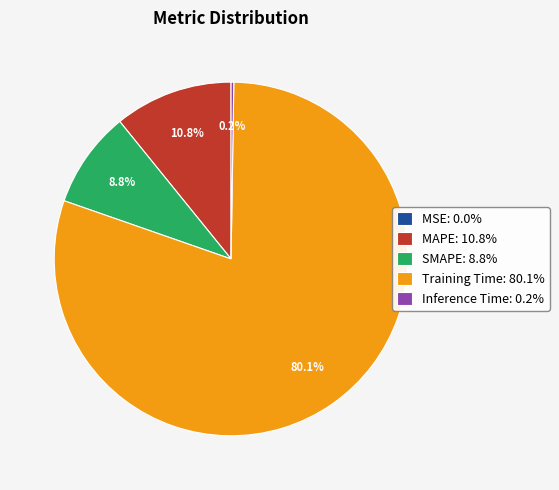

The MAPE slice represents 17% of the pie. True or false?

False